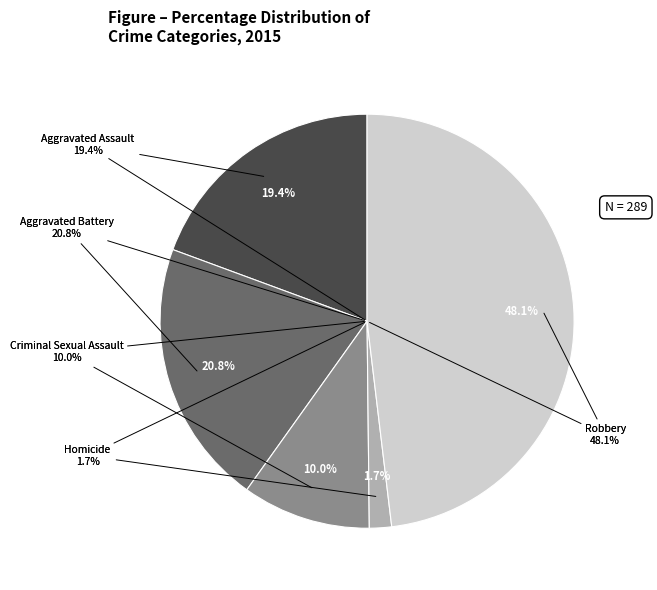

Rank the categories by value from highest to lowest.

Robbery, Aggravated Battery, Aggravated Assault, Criminal Sexual Assault, Homicide